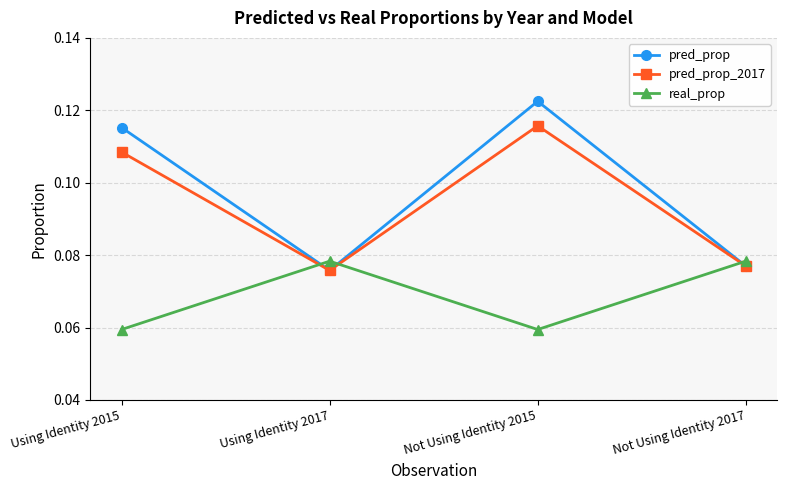

What are all the series names shown in the legend?

pred_prop, pred_prop_2017, real_prop